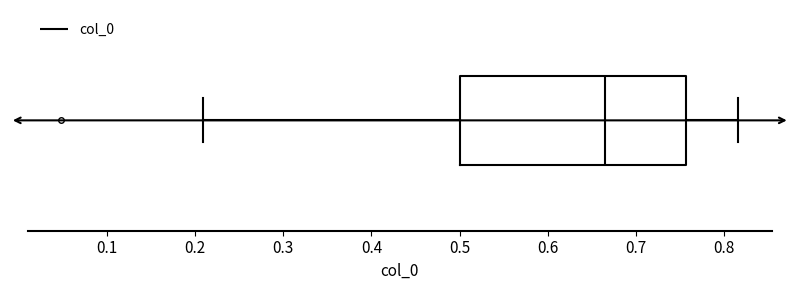

Read this box plot against the x-axis: the position of the median line, the range covered by the box, and the ends of both whiskers. The values are not printed on the chart, so give them approximately, as read against the axis.

median 0.66, box 0.50 to 0.76, whiskers 0.21 to 0.82